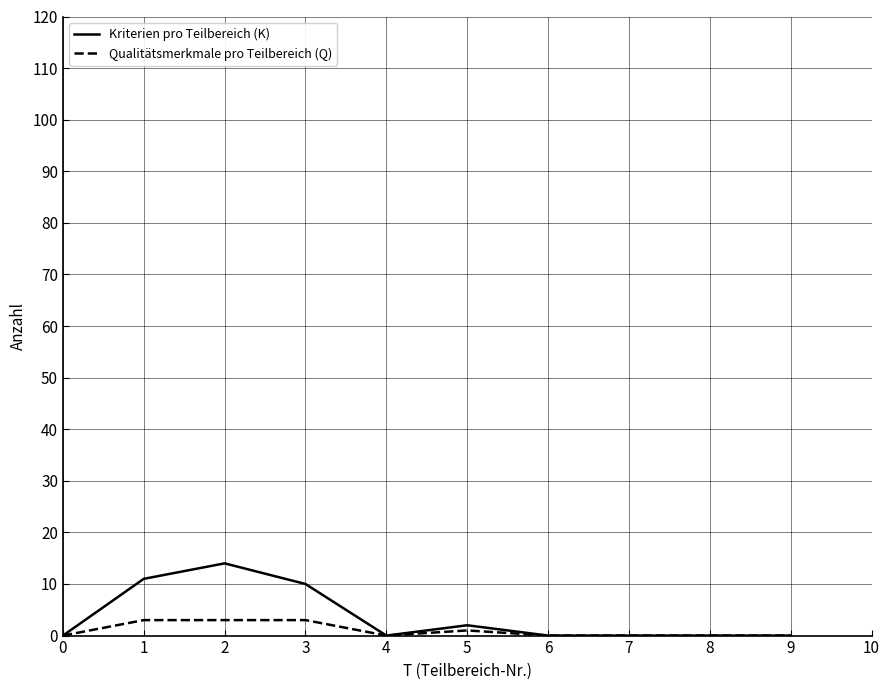

Is the value of Qualitätsmerkmale pro Teilbereich (Q) at 5 greater than the value of Kriterien pro Teilbereich (K) at 9?

Yes